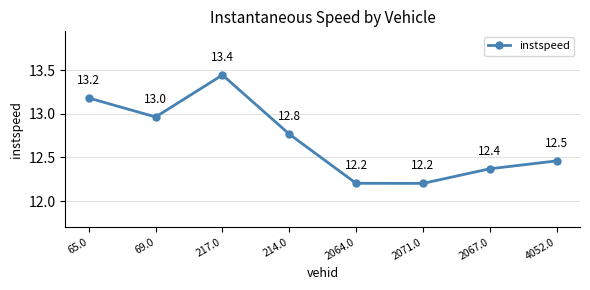

Count the number of categories in the chart.

8